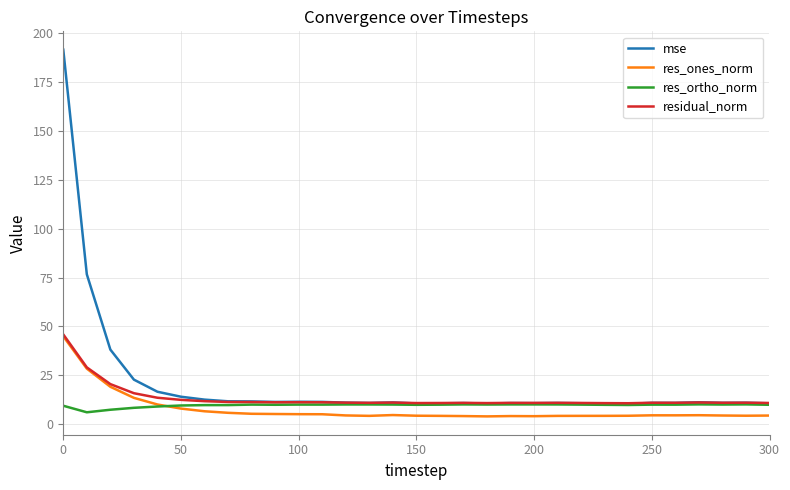

What is the highest value of the residual_norm series?

45.9